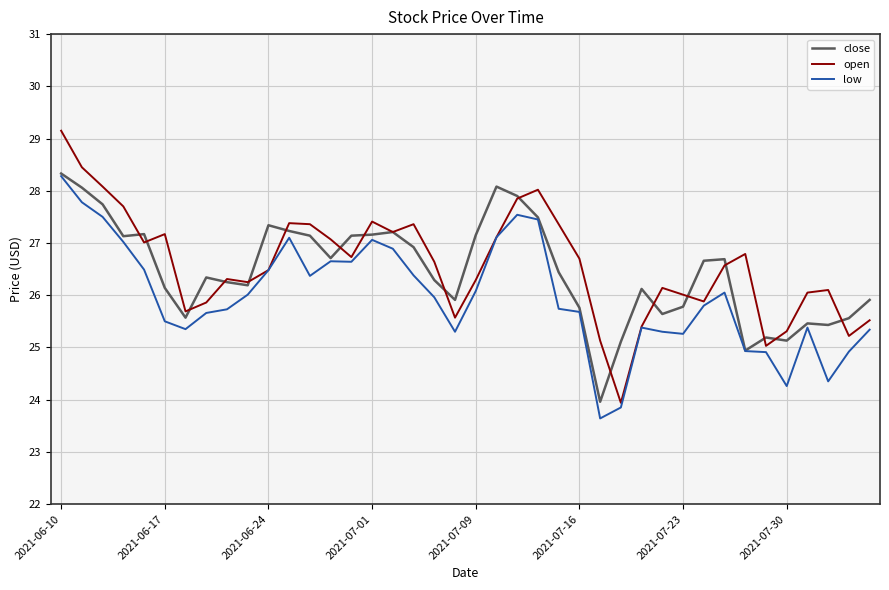

What is the highest value of the close series?

28.3